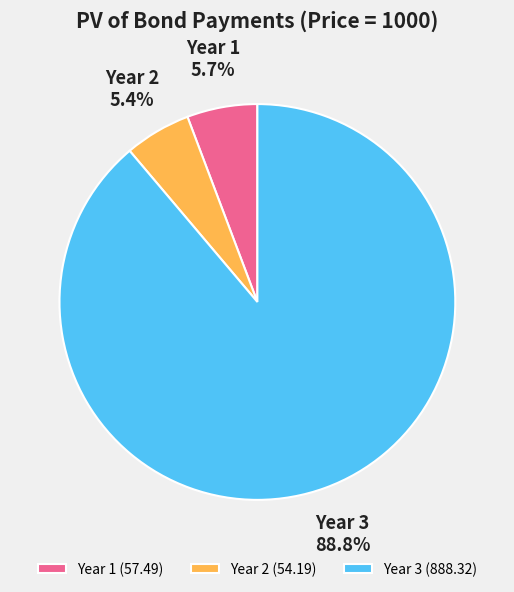

Is there any slice that represents more than half of the pie?

Yes